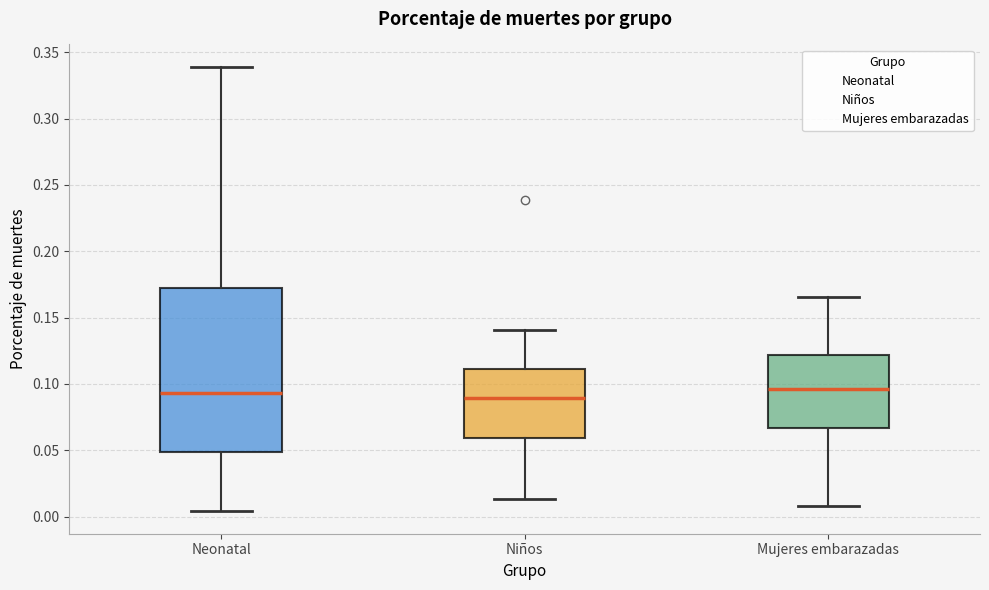

Where is the upper edge of the box for Niños on the y-axis? The values are not printed on the chart, so give them approximately, as read against the axis.

0.110